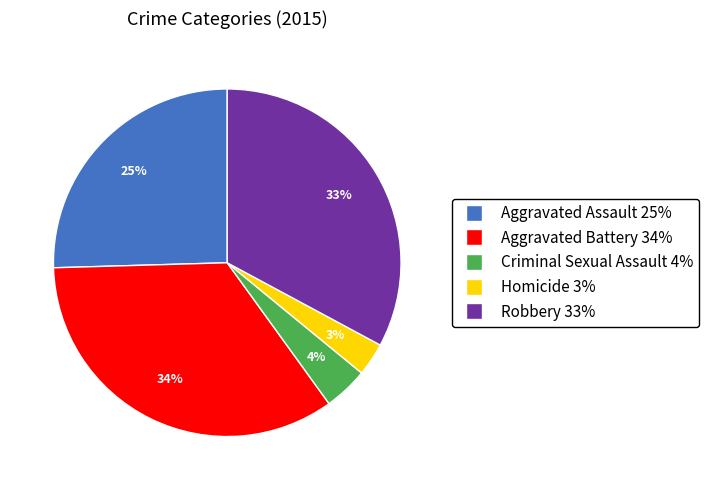

Rank the categories by value from lowest to highest.

Homicide, Criminal Sexual Assault, Aggravated Assault, Robbery, Aggravated Battery